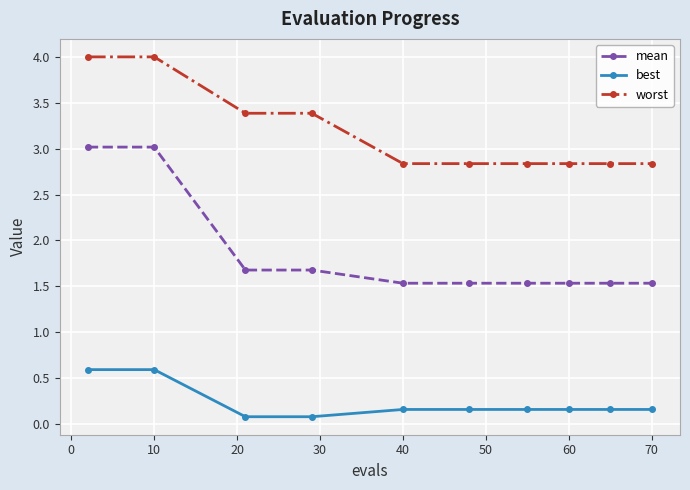

What is the value of the best point at the 4th from the left?

0.1